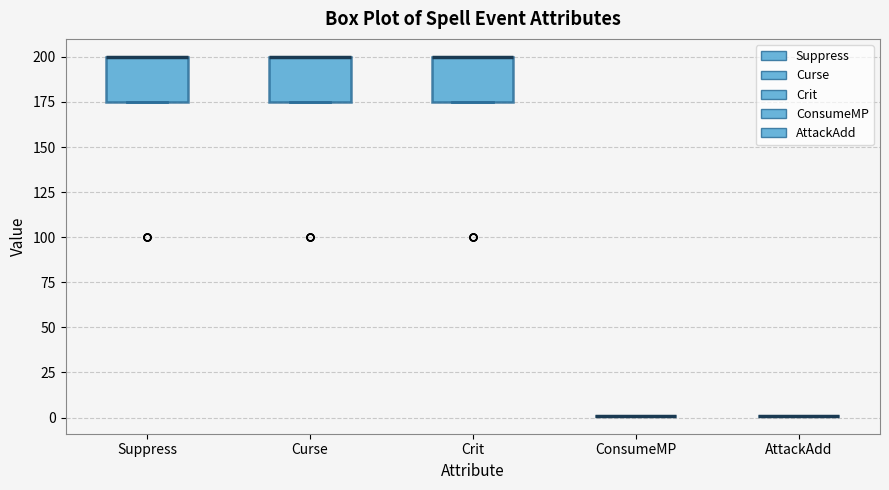

Reading left to right, read every box against the y-axis: the position of its median line, the range the box covers, and the ends of its whiskers. The values are not printed on the chart, so give them approximately, as read against the axis.

Suppress: median 200 (drawn on the box's upper edge), box 175 to 200, whiskers 175 to 200
Curse: median 200 (drawn on the box's upper edge), box 175 to 200, whiskers 175 to 200
Crit: median 200 (drawn on the box's upper edge), box 175 to 200, whiskers 175 to 200
ConsumeMP: box collapsed to a line at 0, whiskers 0 to 0
AttackAdd: box collapsed to a line at 0, whiskers 0 to 0